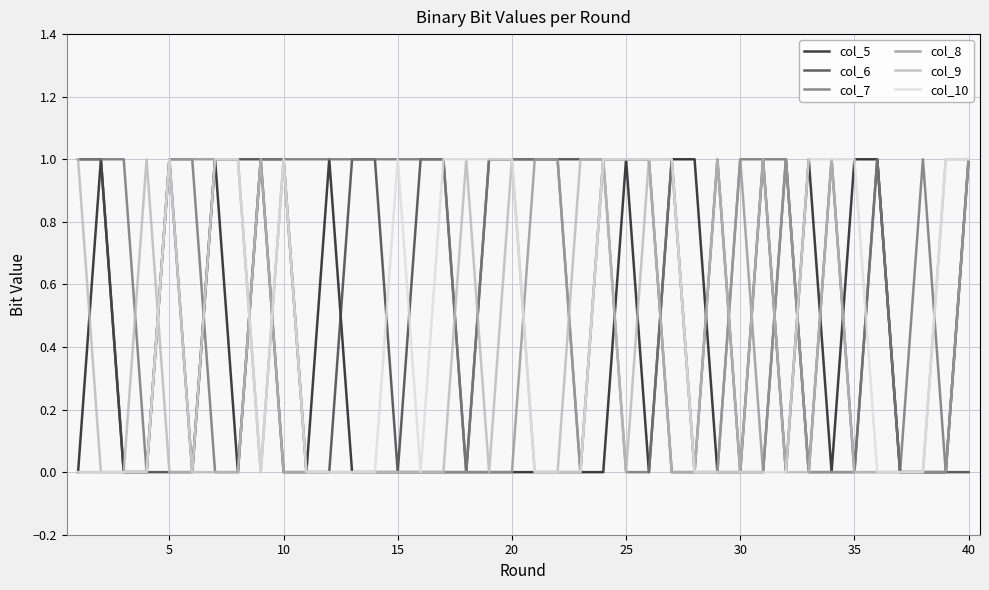

Does the chart display data point markers on the line(s)?

No